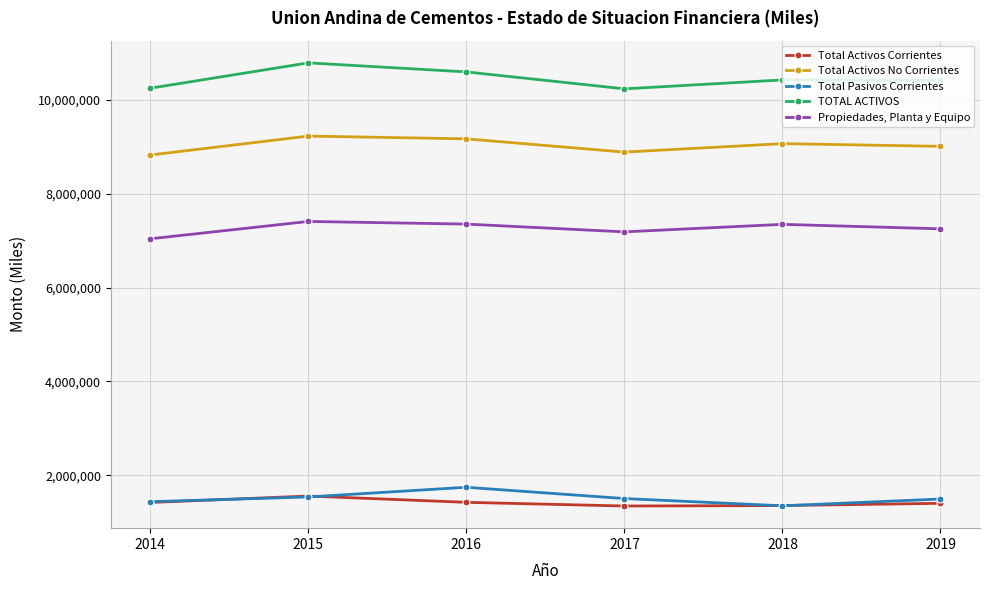

True or false: Total Activos No Corrientes and TOTAL ACTIVOS intersect in this chart.

False